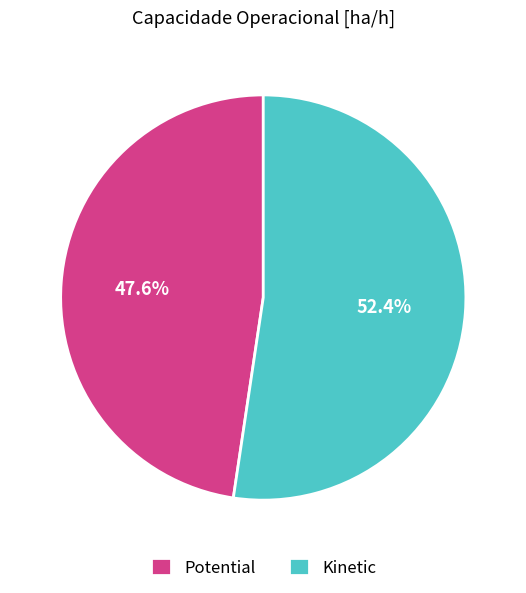

Rank the categories by value from highest to lowest.

Kinetic, Potential